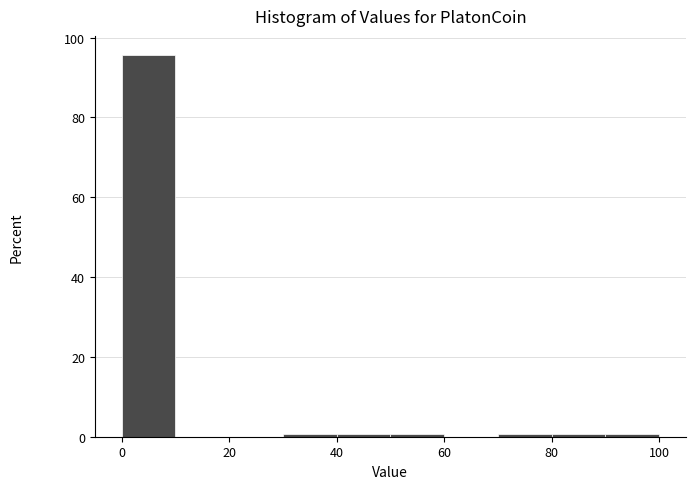

How tall is the bar that spans 0 to 10 on the x-axis? The values are not printed on the chart, so give them approximately, as read against the axis.

96